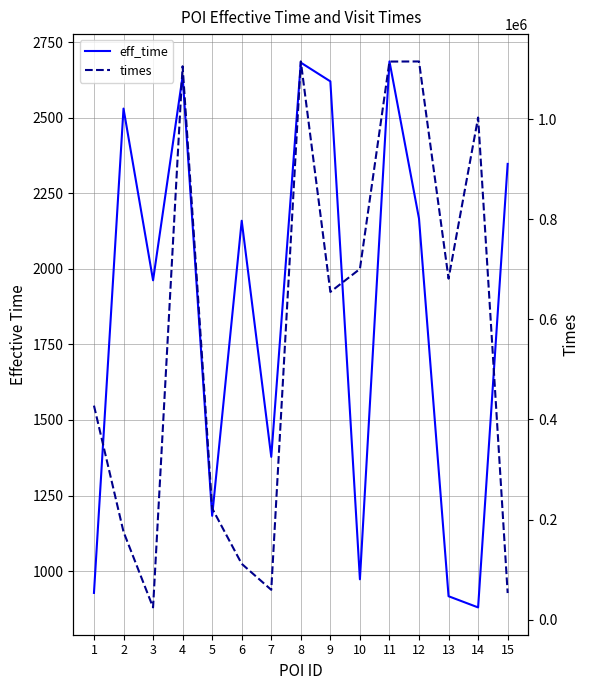

How many values in the times series are below 654784?

7